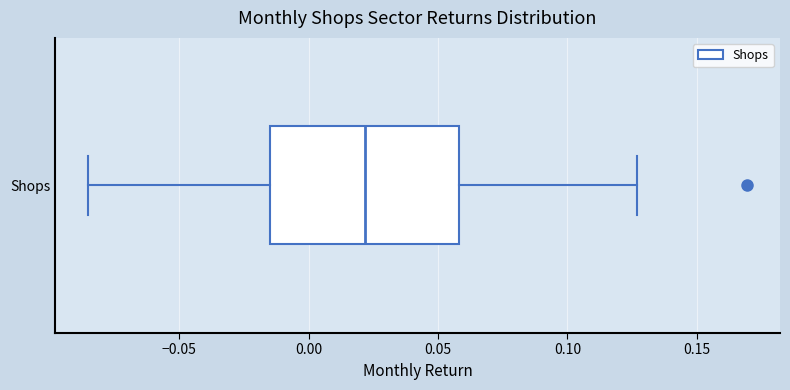

Where does the right whisker of the box for Shops end on the x-axis? The values are not printed on the chart, so give them approximately, as read against the axis.

0.125